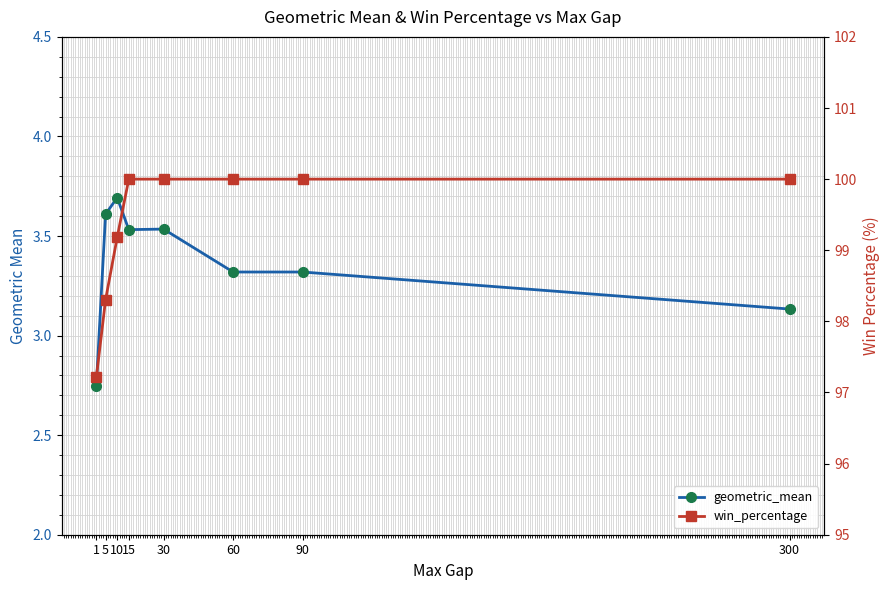

True or false: win_percentage and geometric_mean intersect in this chart.

False